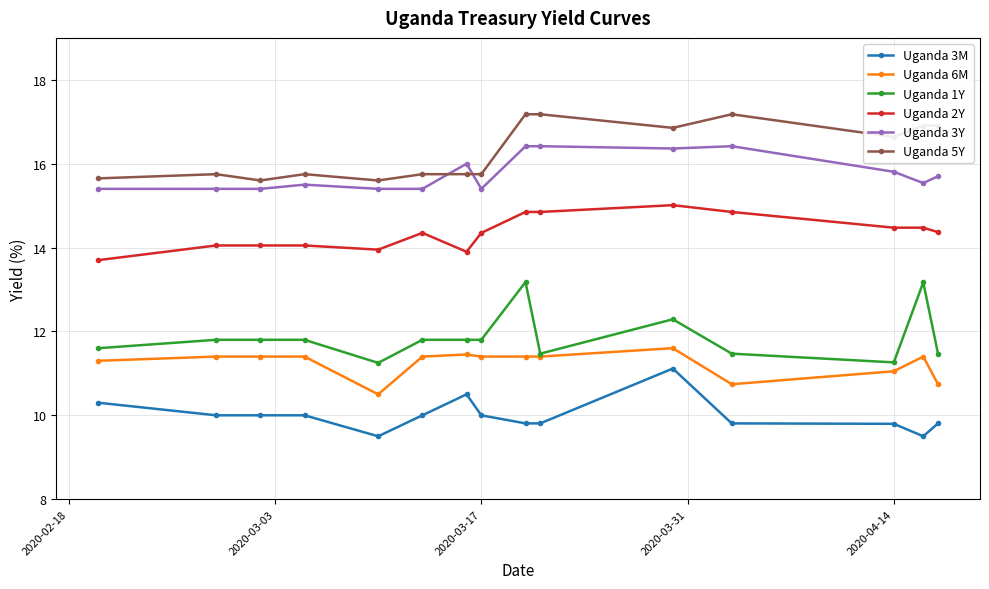

Which series has the largest total across all categories?

Uganda 5Y